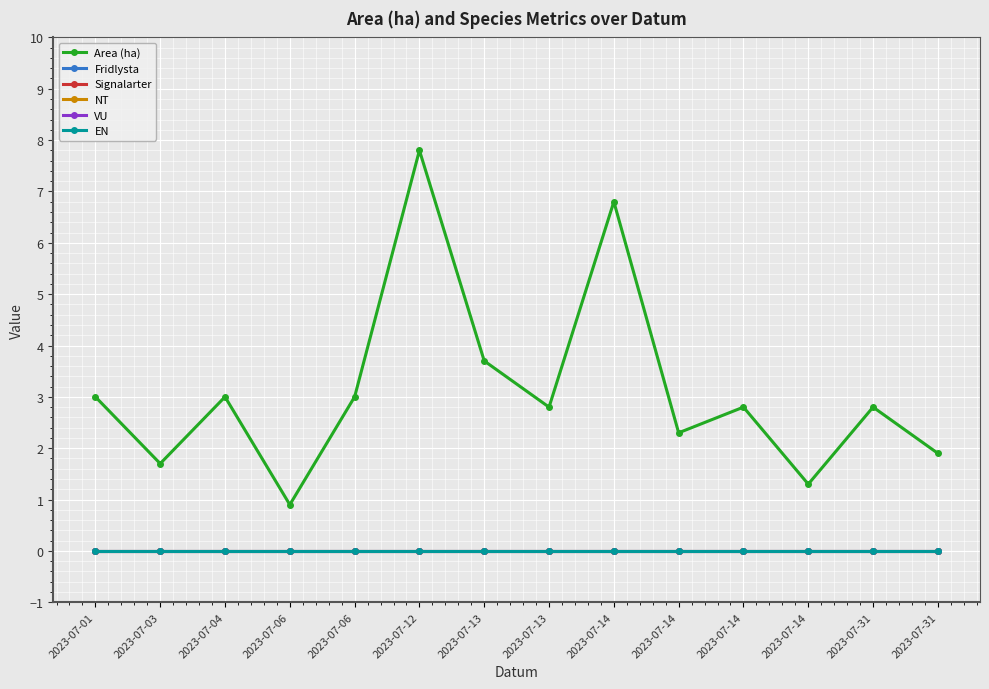

Does the chart have visible grid lines?

Yes